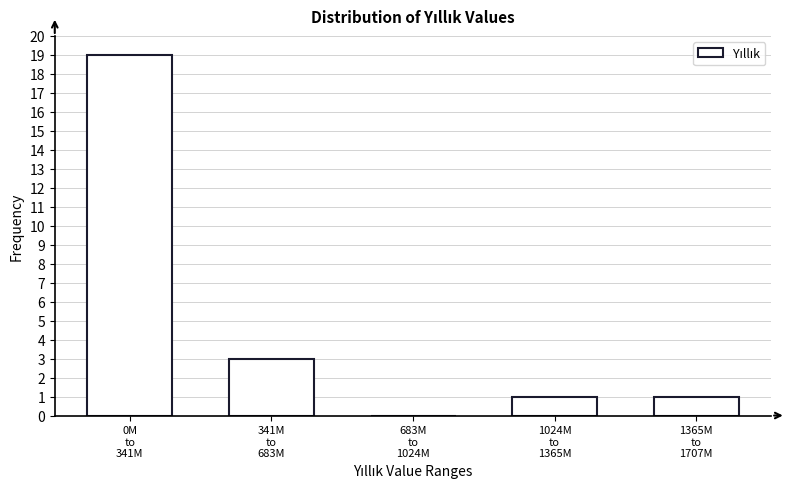

What is the maximum value shown in the chart?

19